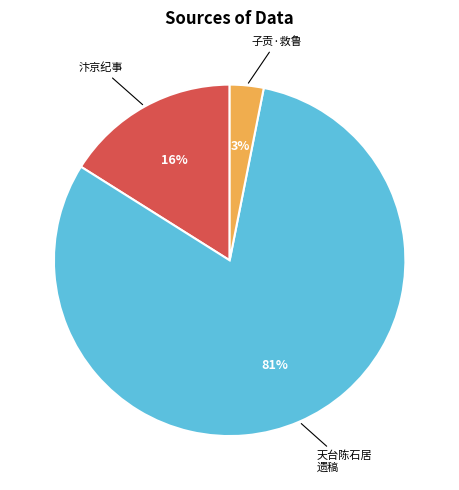

What is the majority slice?

天台陈石居 遗稿